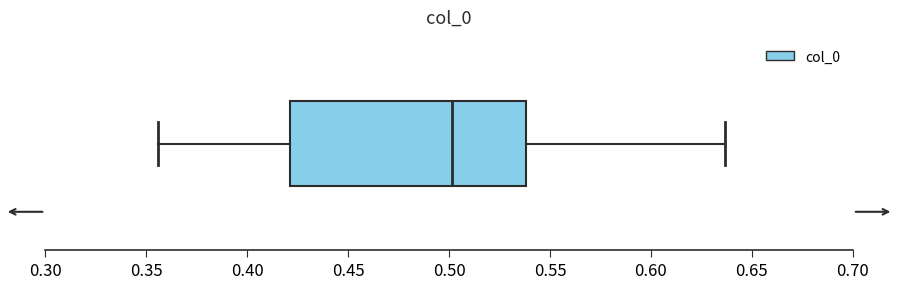

Read this box plot against the x-axis: the position of the median line, the range covered by the box, and the ends of both whiskers. The values are not printed on the chart, so give them approximately, as read against the axis.

median 0.500, box 0.420 to 0.540, whiskers 0.355 to 0.635